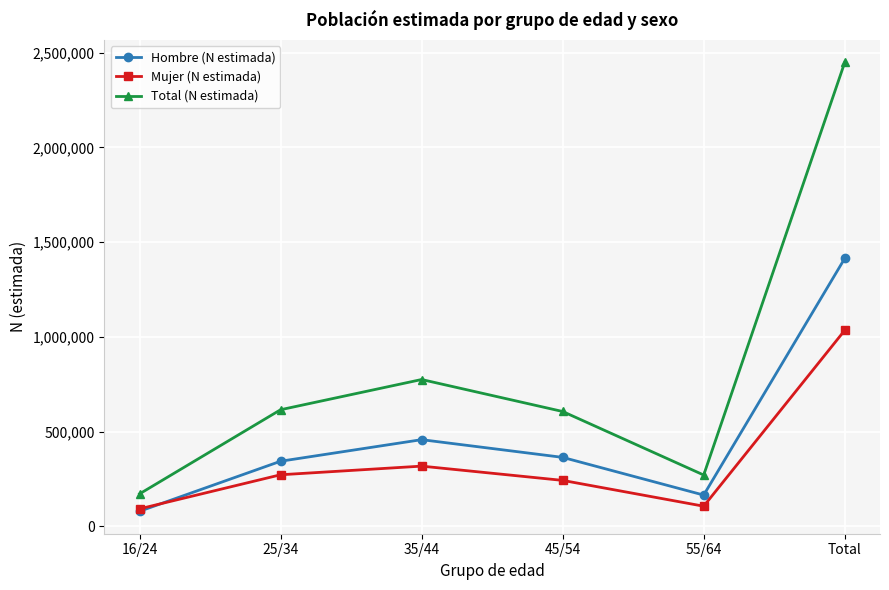

Where is the first local minimum for Mujer (N estimada)?

55/64